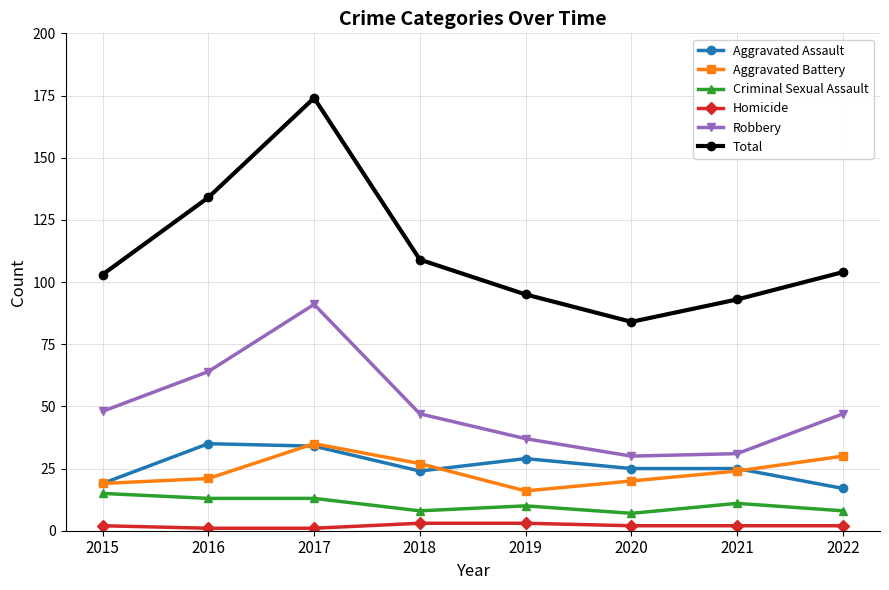

The Homicide series shows 2 at 2020. True or false?

True